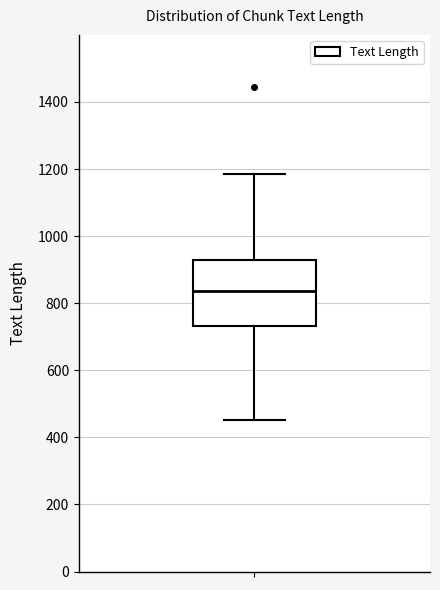

Where does the median line of the box sit on the y-axis? The values are not printed on the chart, so give them approximately, as read against the axis.

840